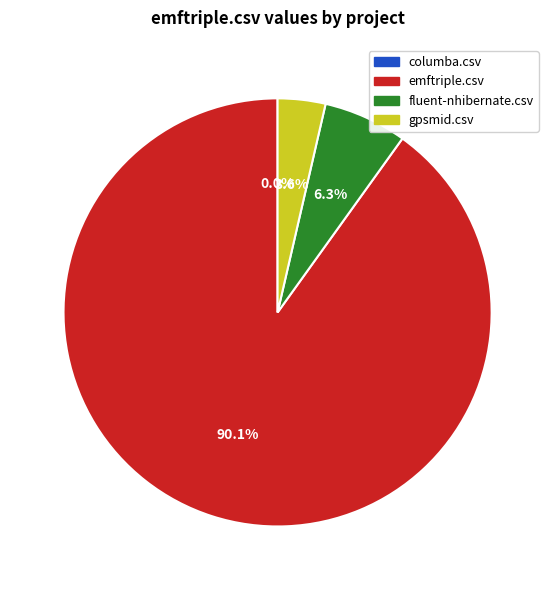

To the nearest percent, what is the difference between the largest and smallest slice percentages?

90%